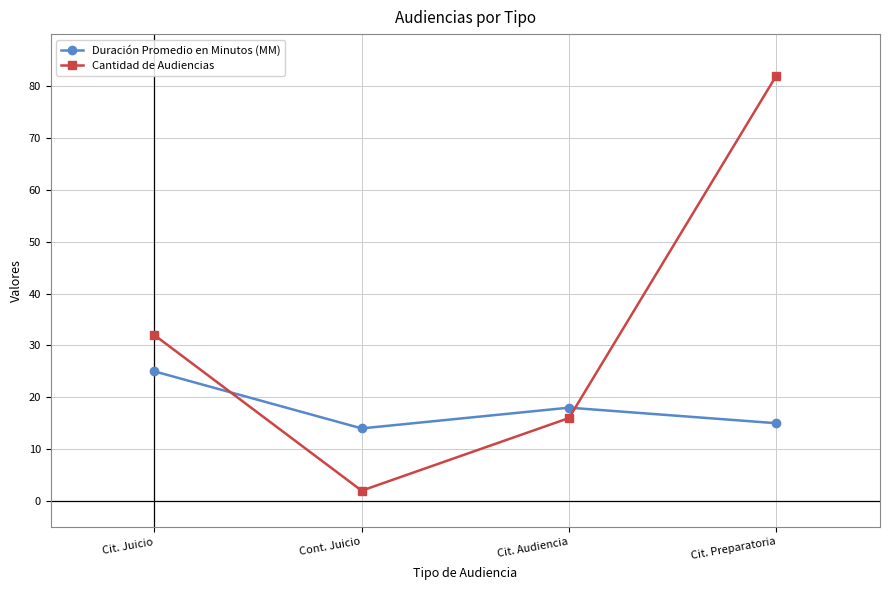

At which category is the sum across all series the highest?

Cit. Preparatoria